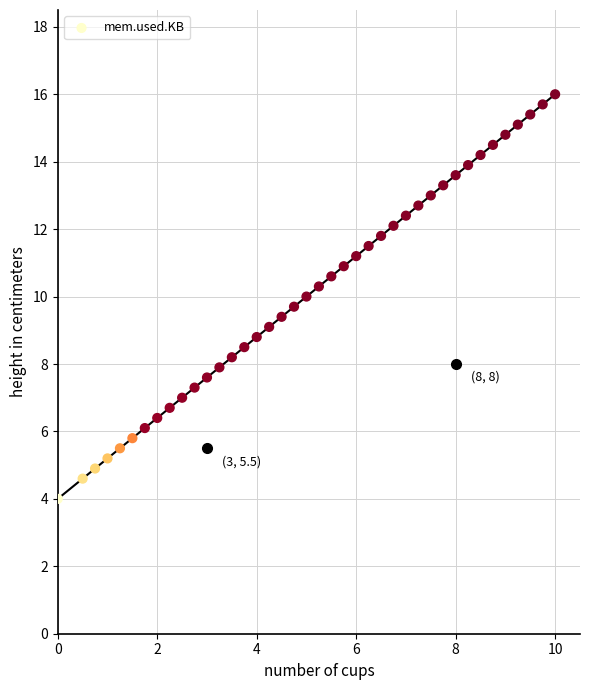

What is the range of X values (max minus min)?

10.0